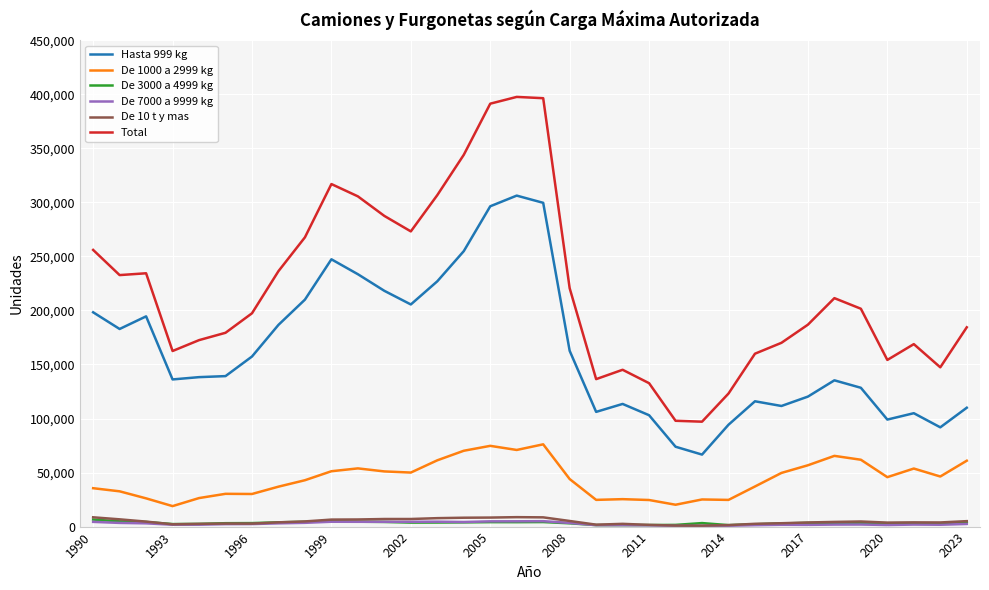

True or false: Total and De 1000 a 2999 kg cross at least once.

False